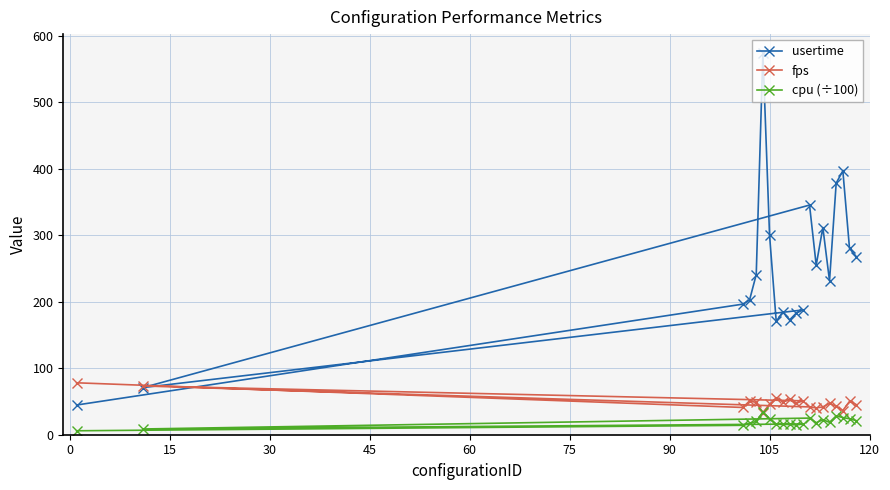

What is the value of the fps point at the 5th from the left?

48.5